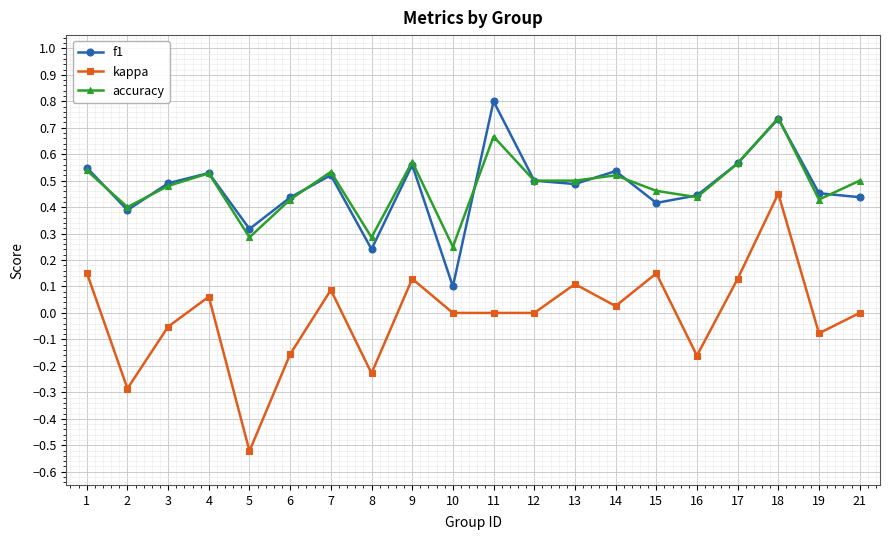

At which category is the sum across all series the highest?

18